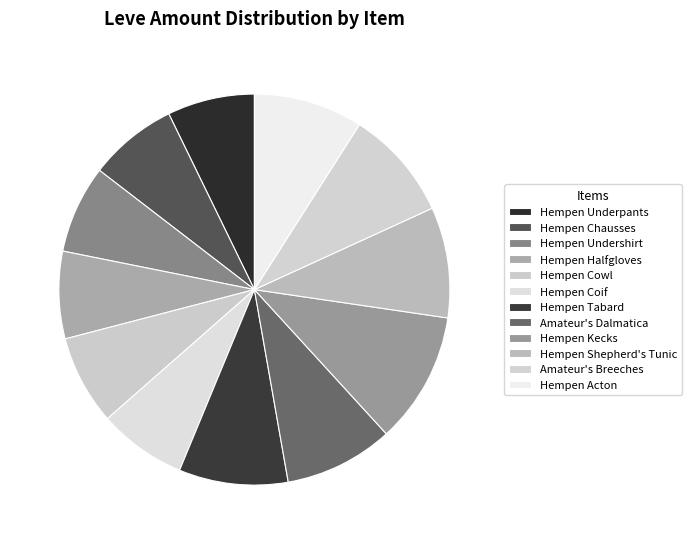

What percentage is NOT represented by Hempen Chausses?

92.7%